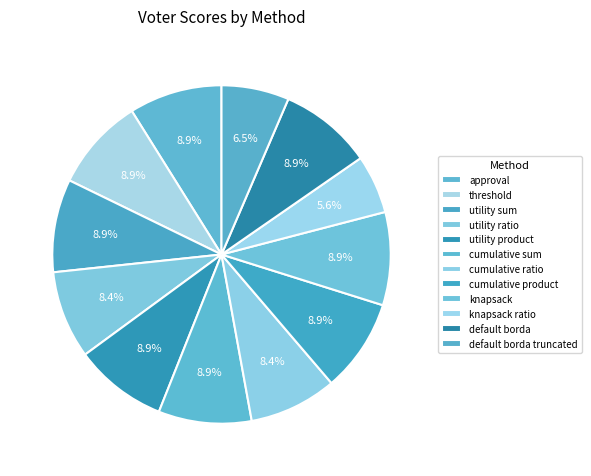

Is it true that utility sum is 9% of the pie?

True